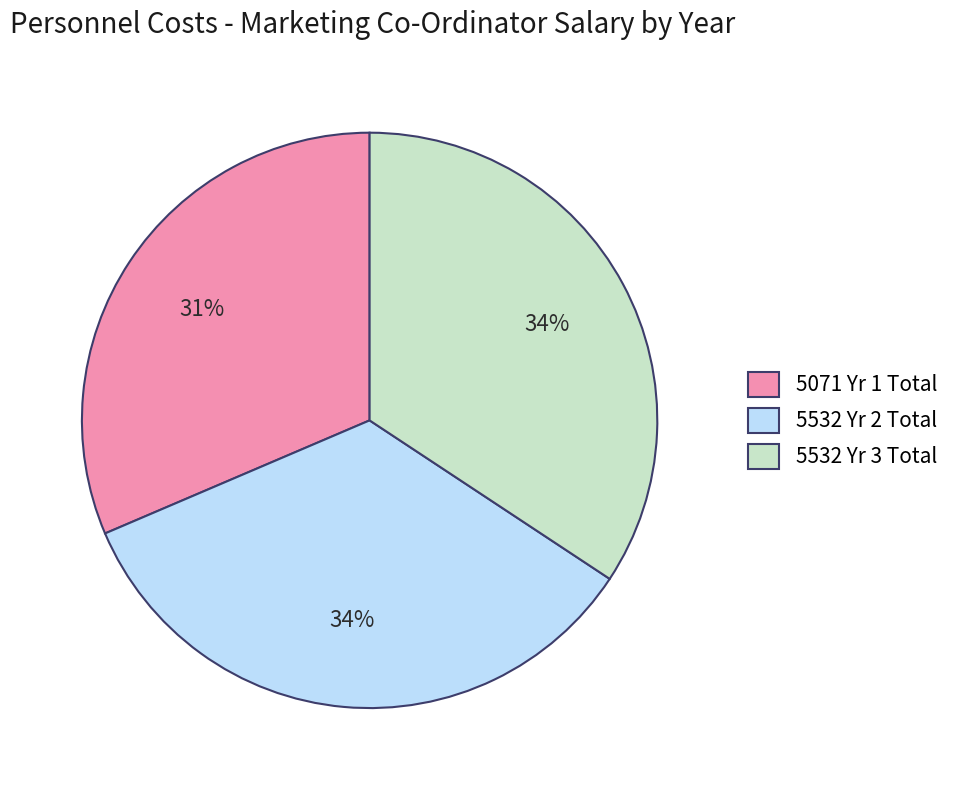

True or false: 5071 Yr 1 Total accounts for 37% of the total.

False